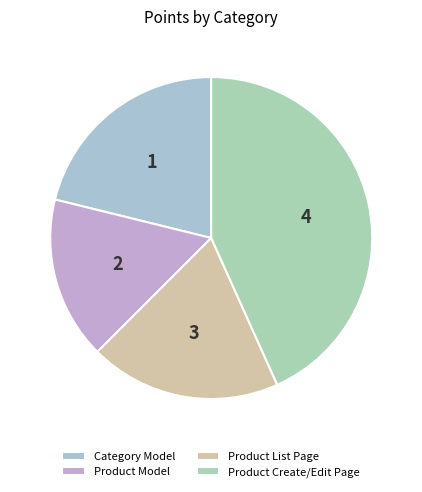

Rank the categories by value from highest to lowest.

Product Create/Edit Page, Category Model, Product List Page, Product Model